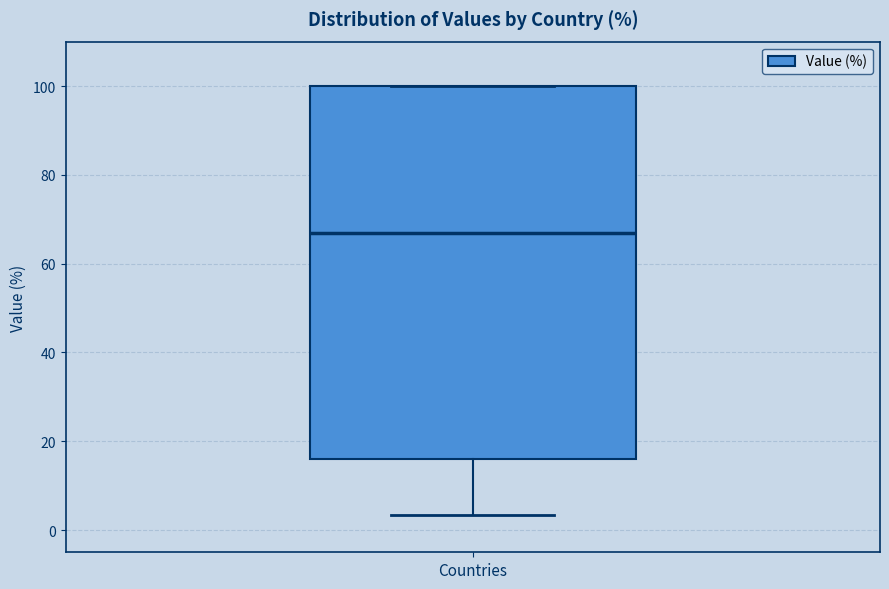

Transcribe this box plot: give where the median line is, the range the box spans, and where the two whiskers end, as read against the y-axis. The values are not printed on the chart, so give them approximately, as read against the axis.

median 66, box 16 to 100, whiskers 4 to 100